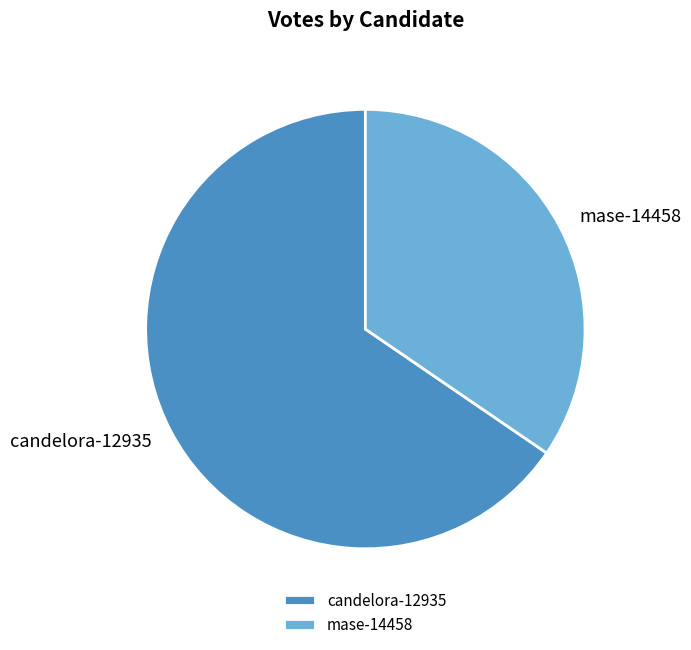

The mase-14458 slice represents 22% of the pie. True or false?

False